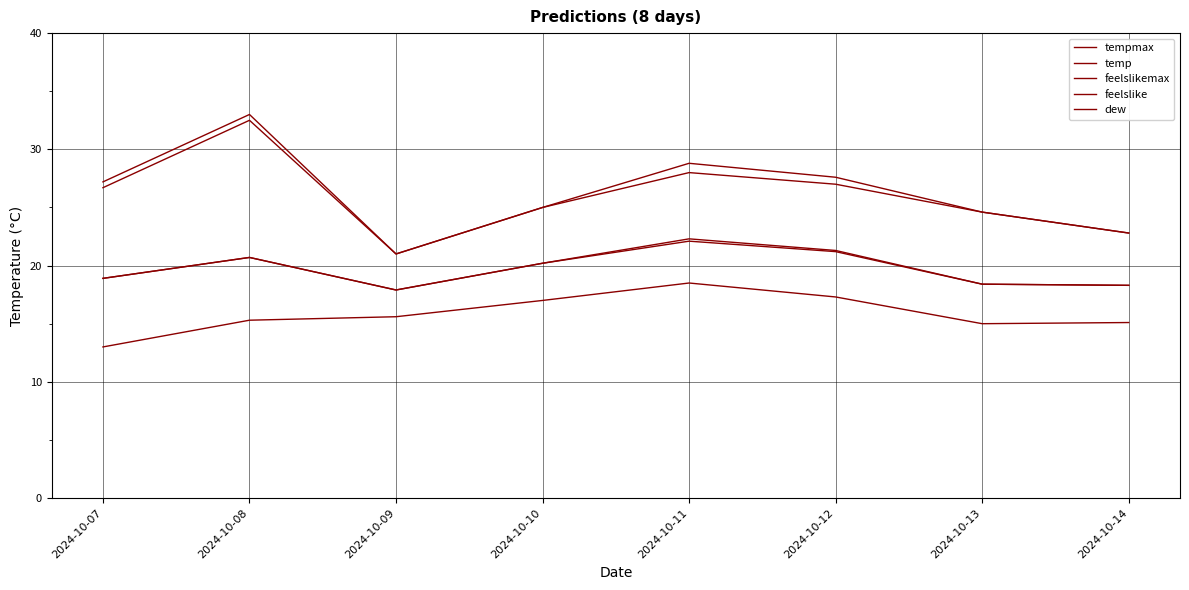

Which category has the highest value across all series?

2024-10-08